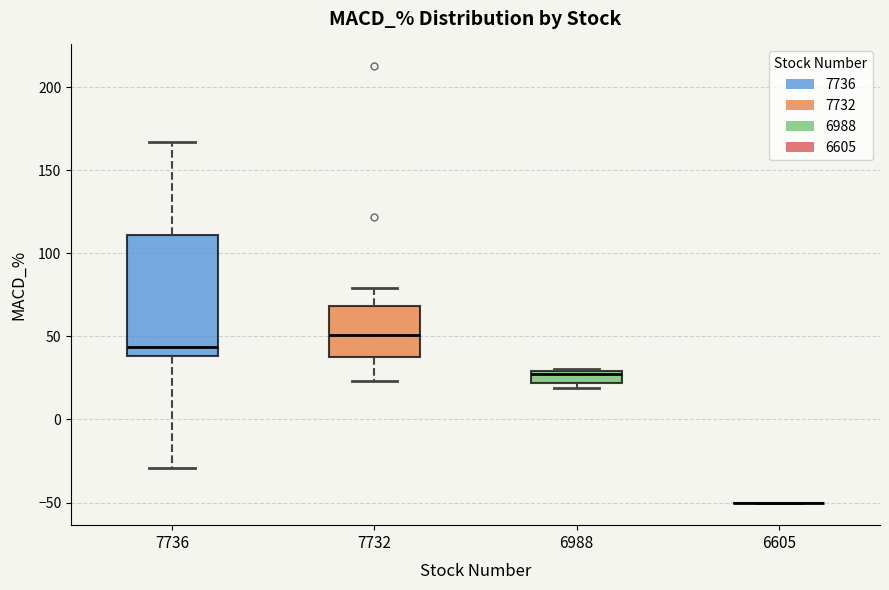

Comparing the boxes themselves (not the whiskers), which one is the tallest?

7736